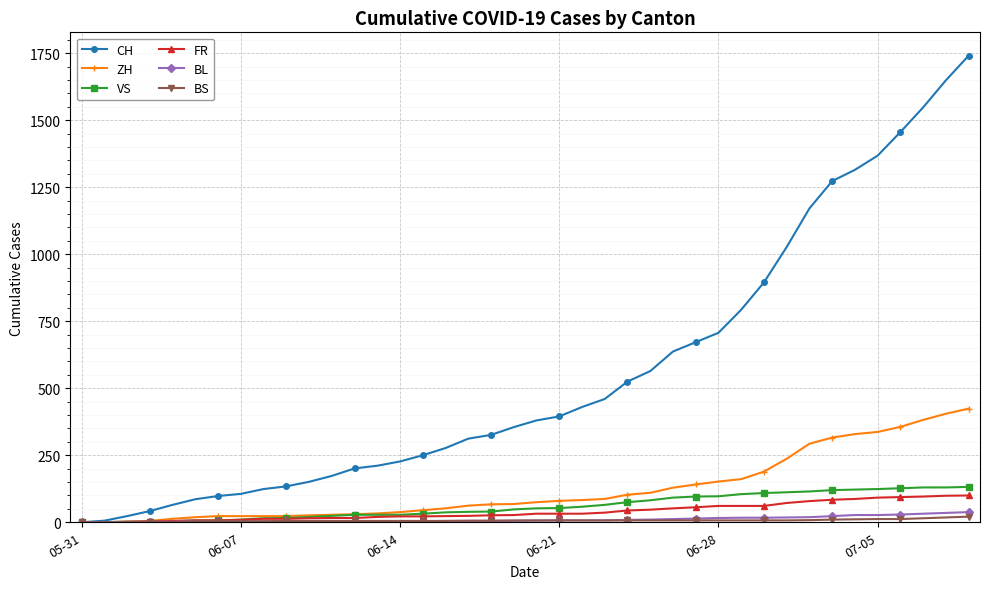

Which series has the largest total across all categories?

CH